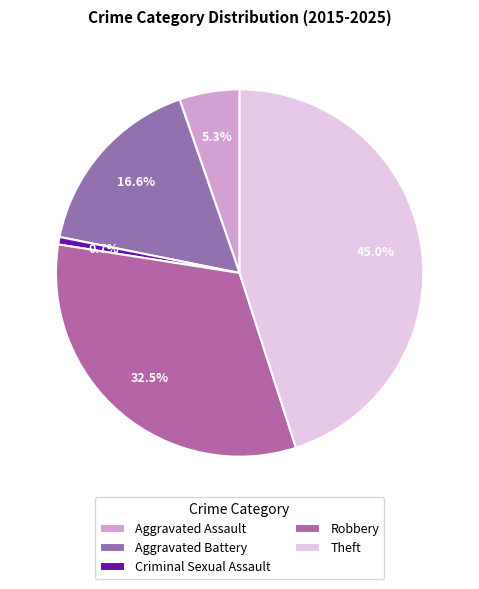

What percentage is the Robbery slice, to the nearest percent?

32%